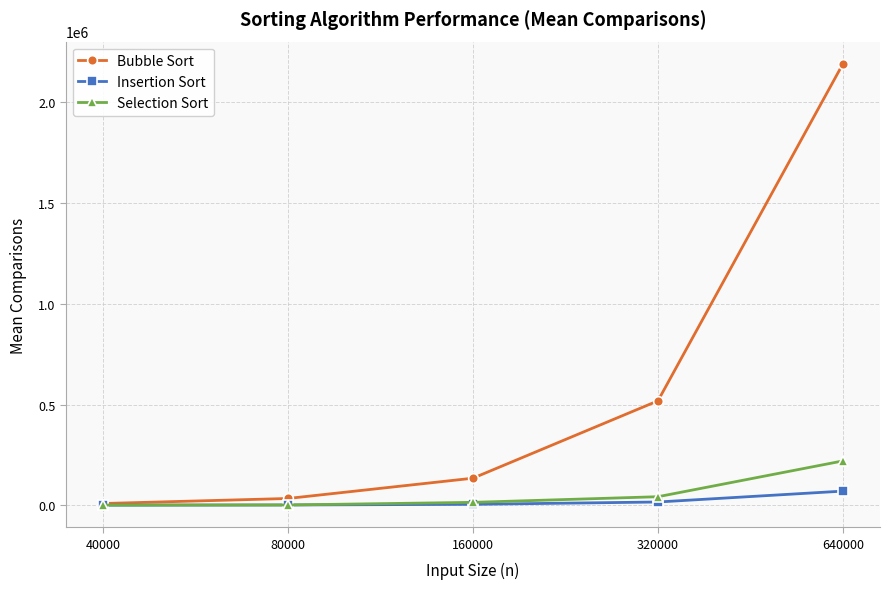

Does the chart display data point markers on the line(s)?

Yes